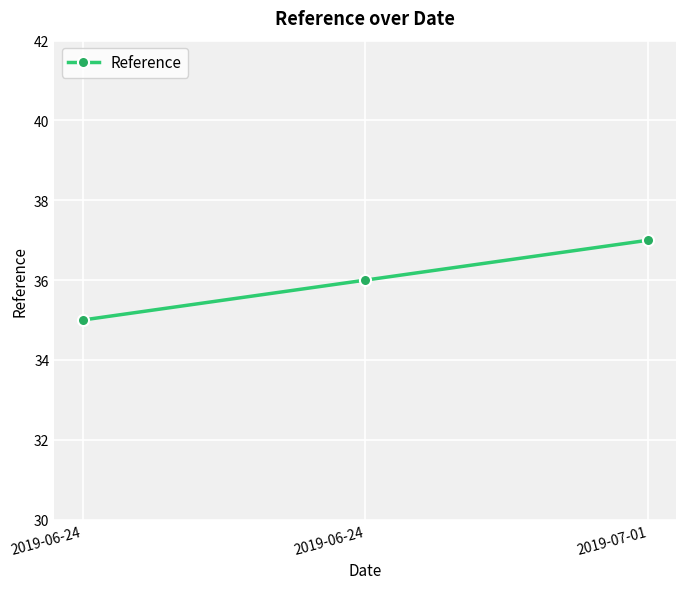

Is this an area chart (filled region under the line)?

No